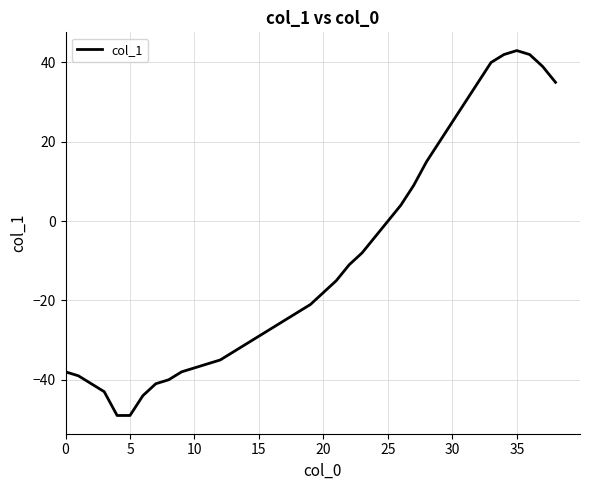

Does the chart have visible grid lines?

Yes